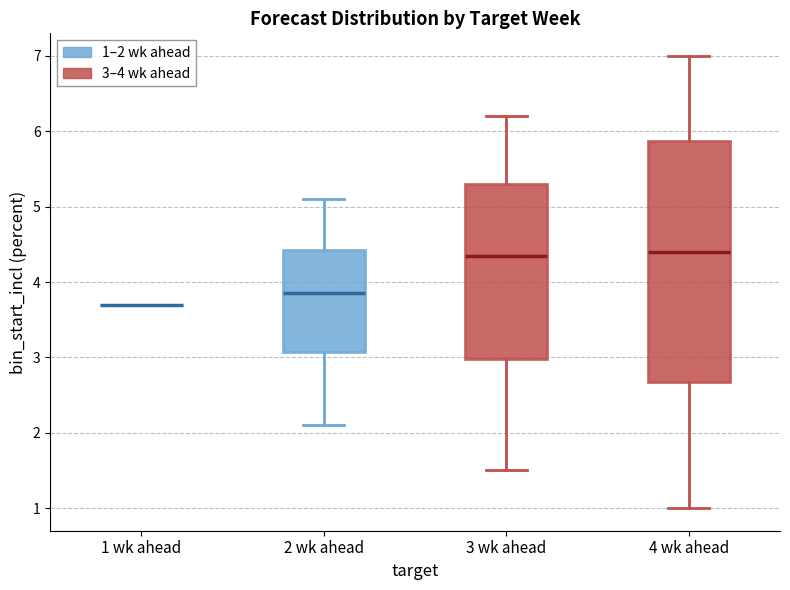

Reading left to right, read every box against the y-axis: the position of its median line, the range the box covers, and the ends of its whiskers. The values are not printed on the chart, so give them approximately, as read against the axis.

1 wk ahead: box collapsed to a line at 3.7, whiskers 3.7 to 3.7
2 wk ahead: median 3.9, box 3.1 to 4.4, whiskers 2.1 to 5.1
3 wk ahead: median 4.4, box 3.0 to 5.3, whiskers 1.5 to 6.2
4 wk ahead: median 4.4, box 2.7 to 5.9, whiskers 1.0 to 7.0